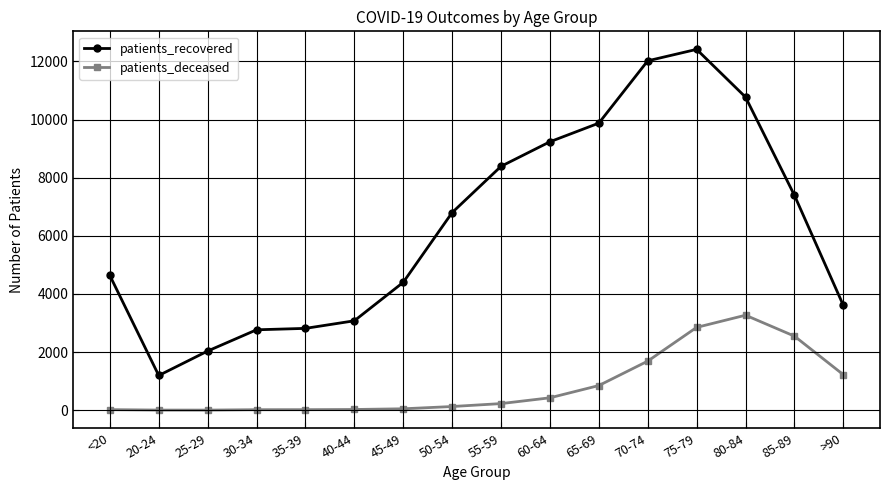

True or false: patients_recovered and patients_deceased cross at least once.

False